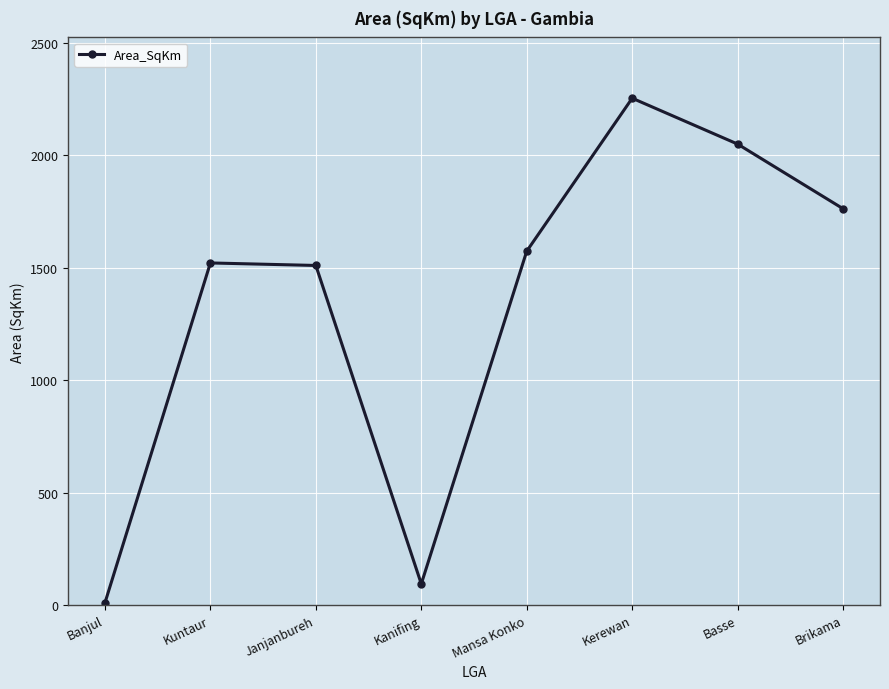

Does the chart have visible grid lines?

Yes